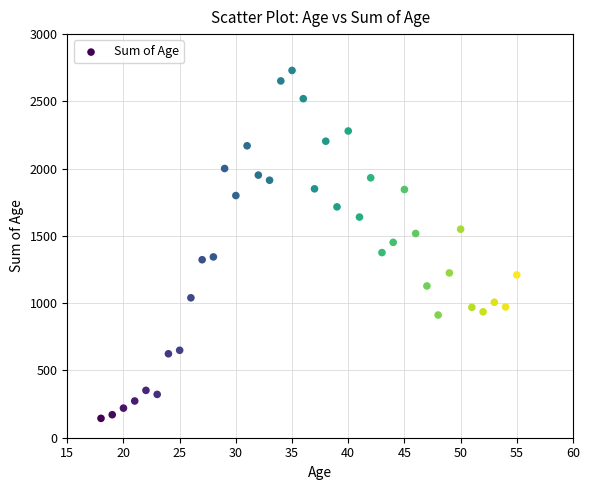

What is the range of X values (max minus min)?

37